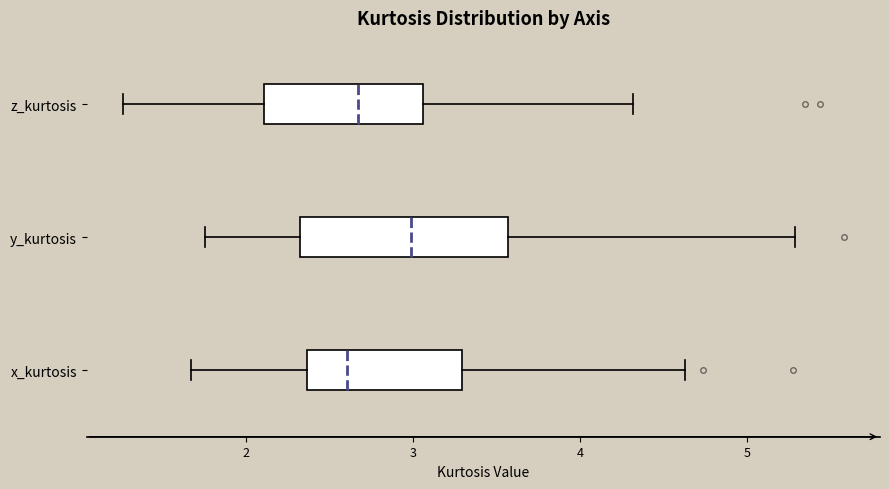

Where does the right whisker of the box for y_kurtosis end on the x-axis? The values are not printed on the chart, so give them approximately, as read against the axis.

5.3